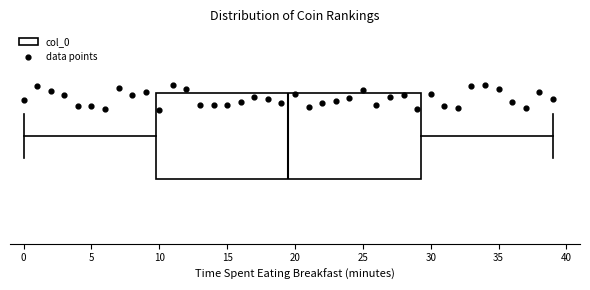

Read this box plot against the x-axis: the position of the median line, the range covered by the box, and the ends of both whiskers. The values are not printed on the chart, so give them approximately, as read against the axis.

median 19.5, box 10.0 to 29.5, whiskers 0.0 to 39.0